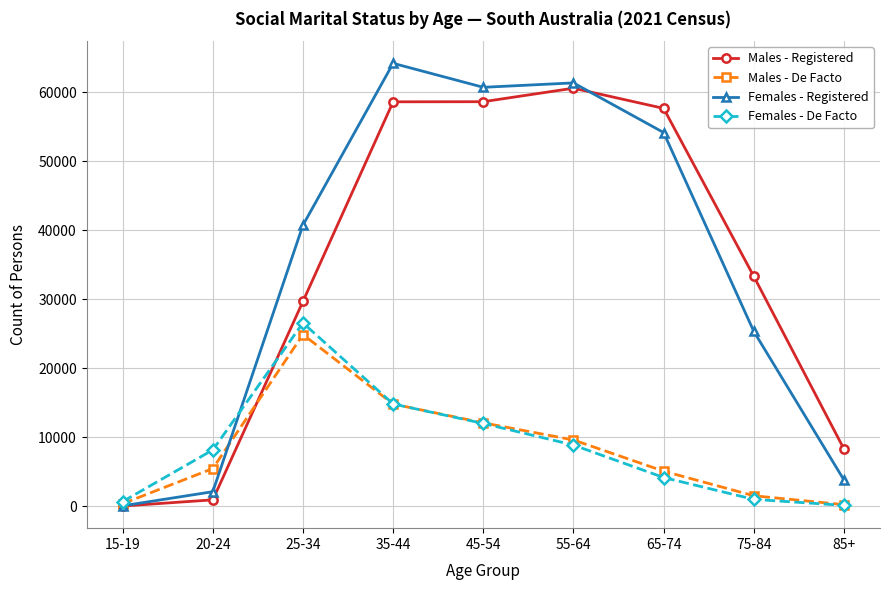

Which category has the highest value in the Males - Registered series?

55-64